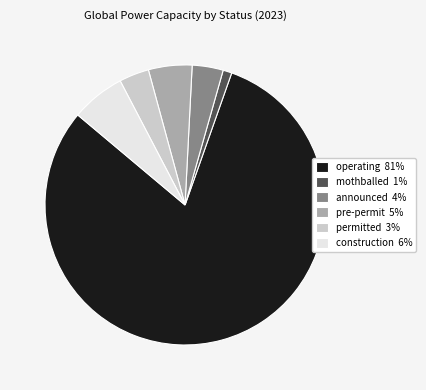

Which slice represents more than half of the pie?

operating